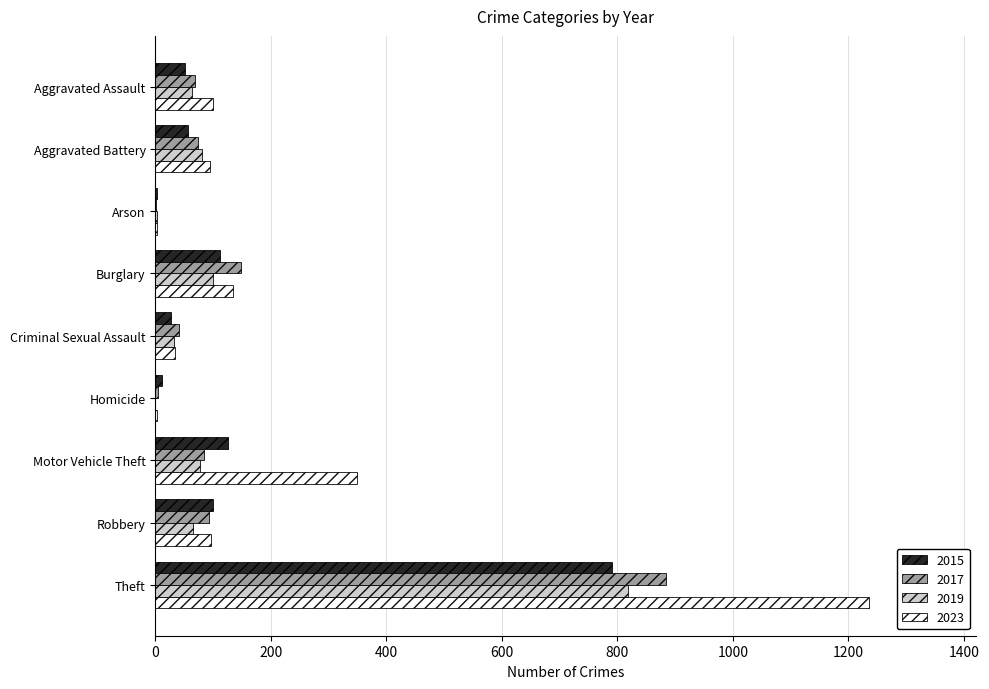

At which label does 2017 reach its peak?

Theft